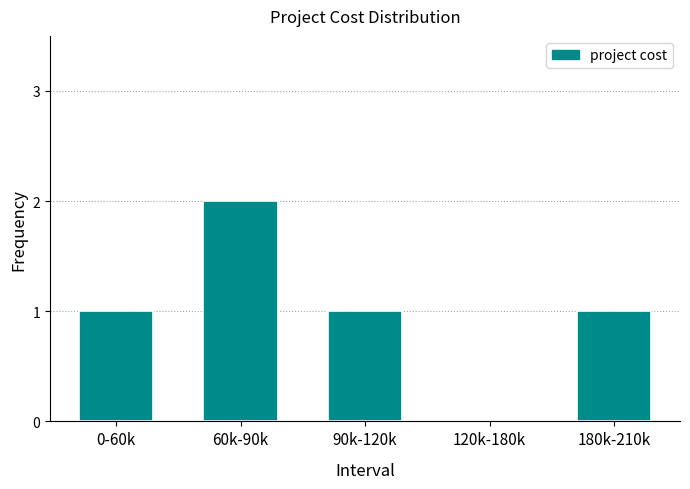

Reading left to right, list all the values displayed in this chart.

0-60k=1	60k-90k=2	90k-120k=1	120k-180k=0	180k-210k=1